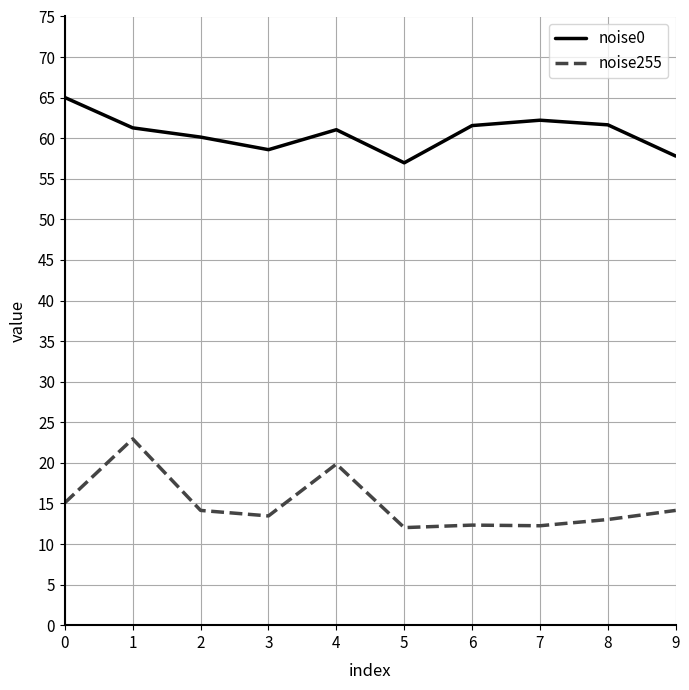

What is the maximum value for noise0?

65.0